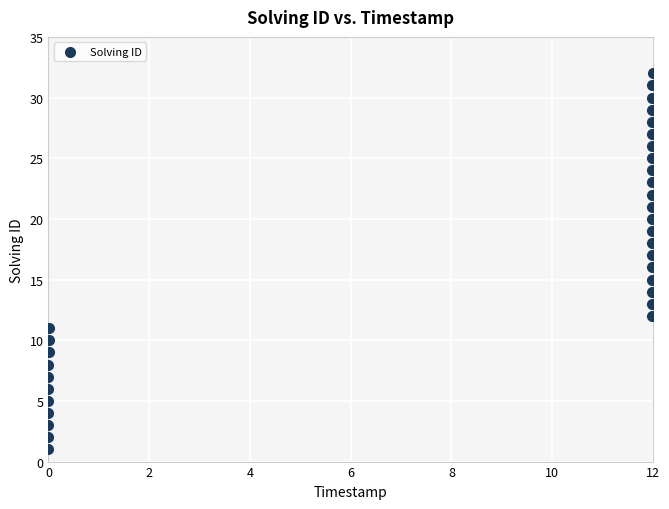

What is the range of Y values (max minus min)?

31